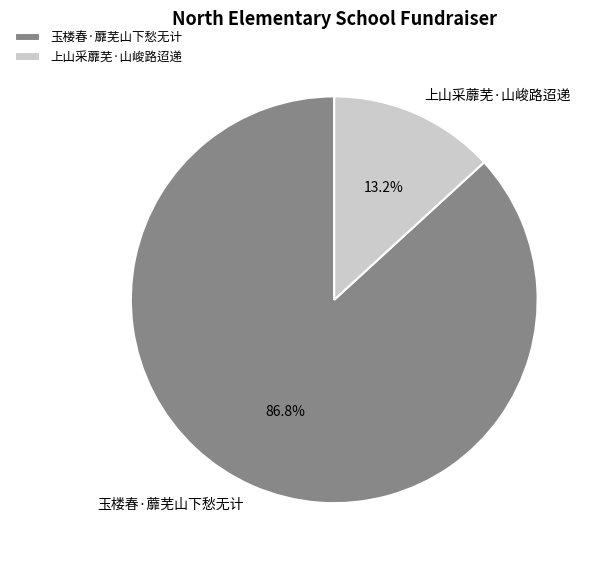

What is the largest slice in the pie chart?

玉楼春·蘼芜山下愁无计